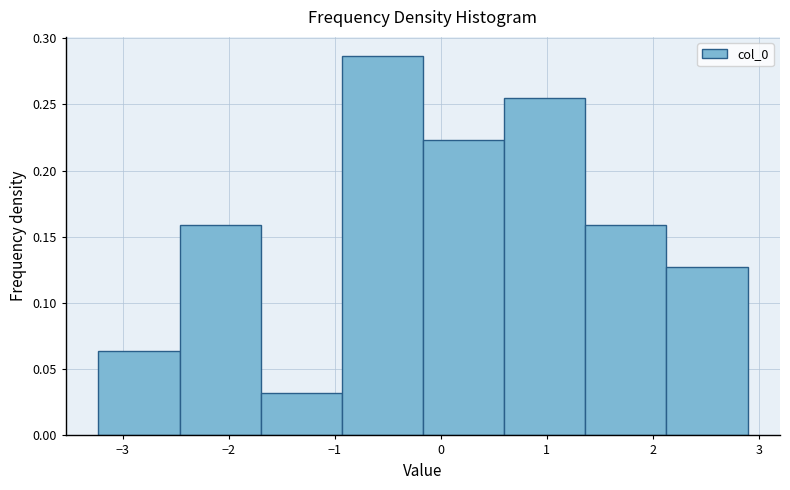

Reading left to right, list every bar in this chart as the range it spans on the x-axis followed by its height. Neither the bar edges nor the heights are printed on the chart, so give them approximately, as read against the axes.

-3.2 to -2.5: 0.065
-2.5 to -1.7: 0.160
-1.7 to -0.9: 0.030
-0.9 to -0.2: 0.285
-0.2 to 0.6: 0.225
0.6 to 1.4: 0.255
1.4 to 2.1: 0.160
2.1 to 2.9: 0.125